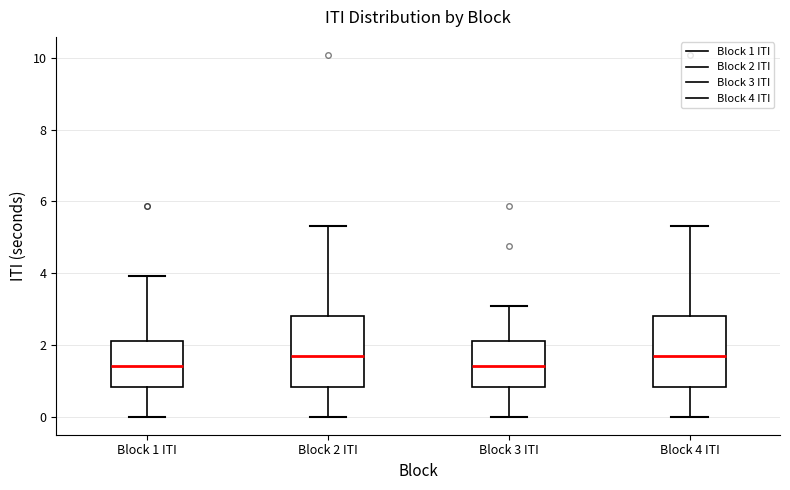

Reading left to right, read every box against the y-axis: the position of its median line, the range the box covers, and the ends of its whiskers. The values are not printed on the chart, so give them approximately, as read against the axis.

Block 1 ITI: median 1.4, box 0.8 to 2.2, whiskers 0.0 to 4.0
Block 2 ITI: median 1.6, box 0.8 to 2.8, whiskers 0.0 to 5.4
Block 3 ITI: median 1.4, box 0.8 to 2.2, whiskers 0.0 to 3.0
Block 4 ITI: median 1.6, box 0.8 to 2.8, whiskers 0.0 to 5.4